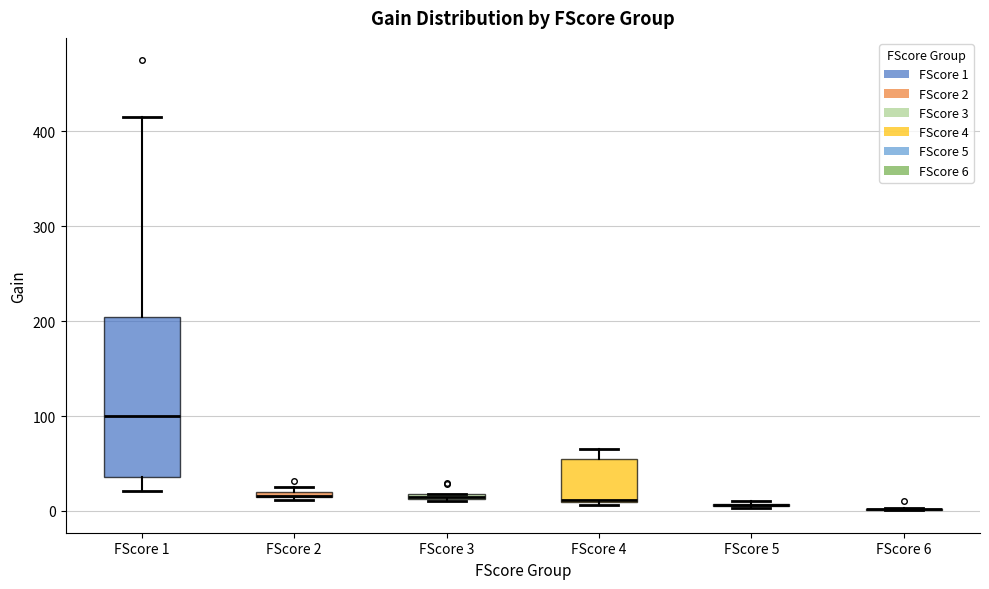

Where does the median line of the box for FScore 1 sit on the y-axis? The values are not printed on the chart, so give them approximately, as read against the axis.

100